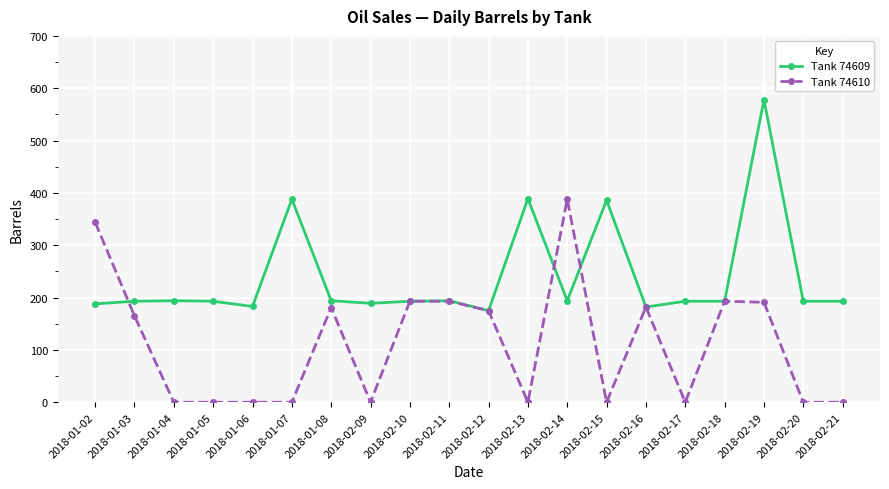

What are all the series names shown in the legend?

Tank 74609, Tank 74610